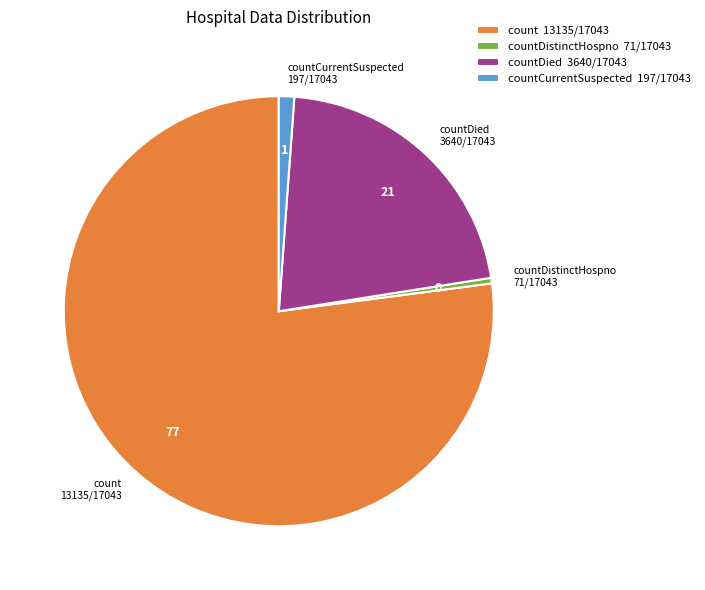

The countDied 3640/17043 slice represents 21% of the pie. True or false?

True